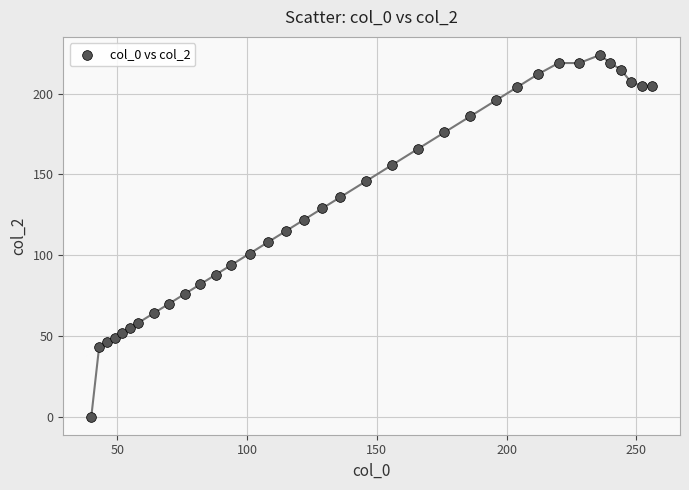

What is the range of X values (max minus min)?

216